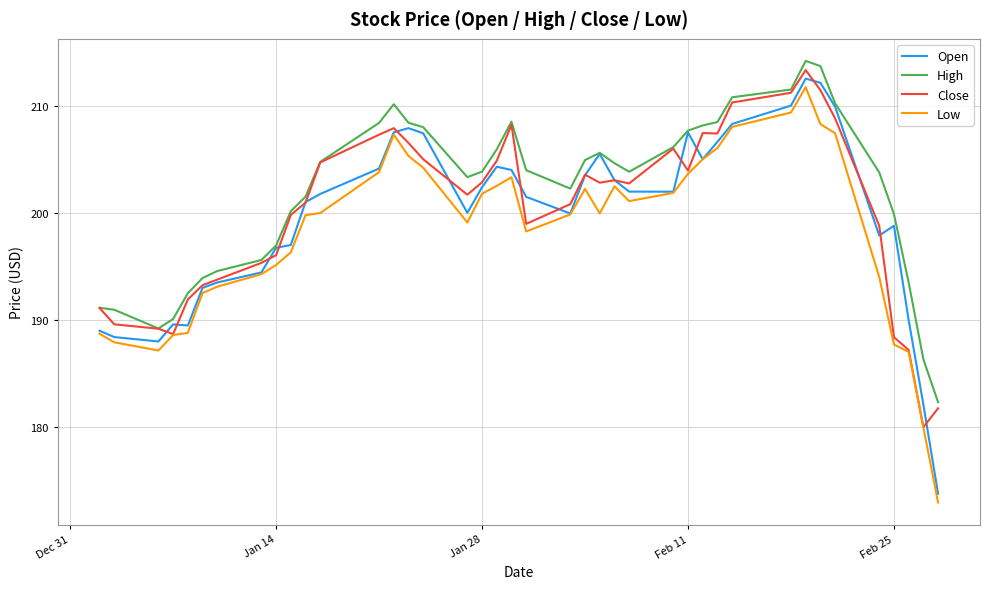

True or false: Low and High intersect in this chart.

False